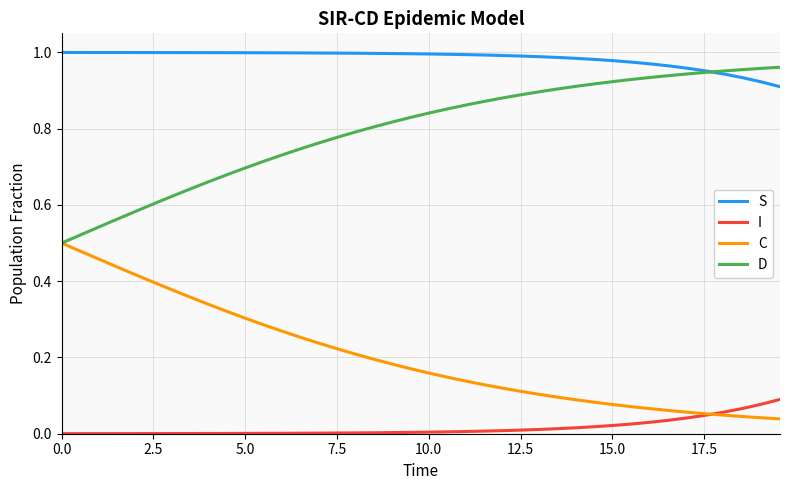

True or false: S and C intersect in this chart.

False